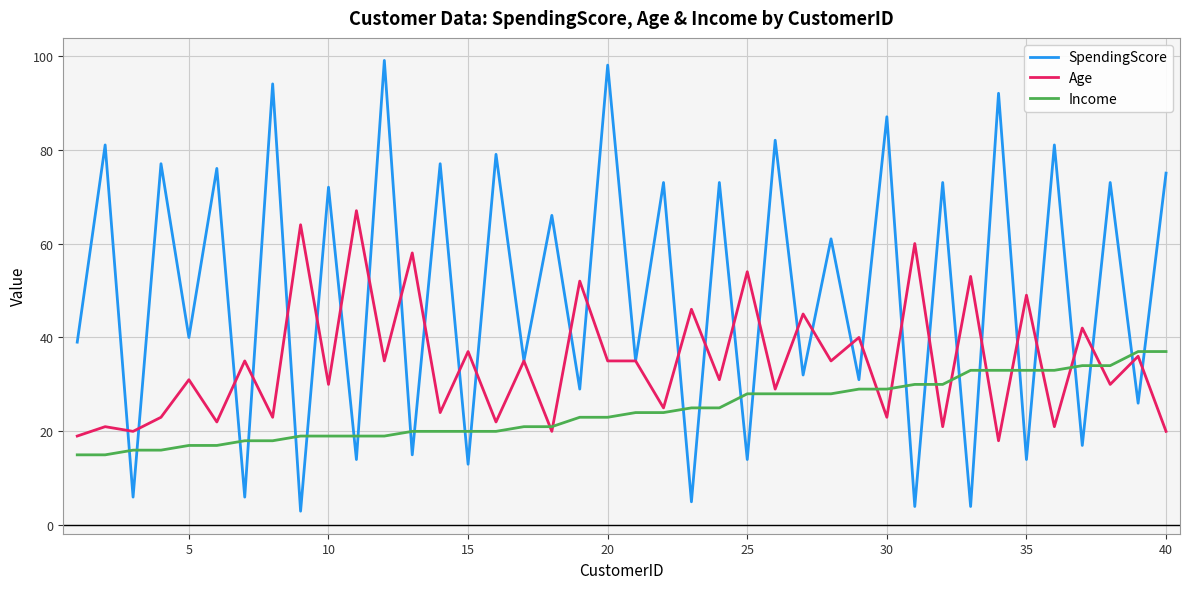

After their last crossing, which series has the higher values: SpendingScore or Income?

SpendingScore